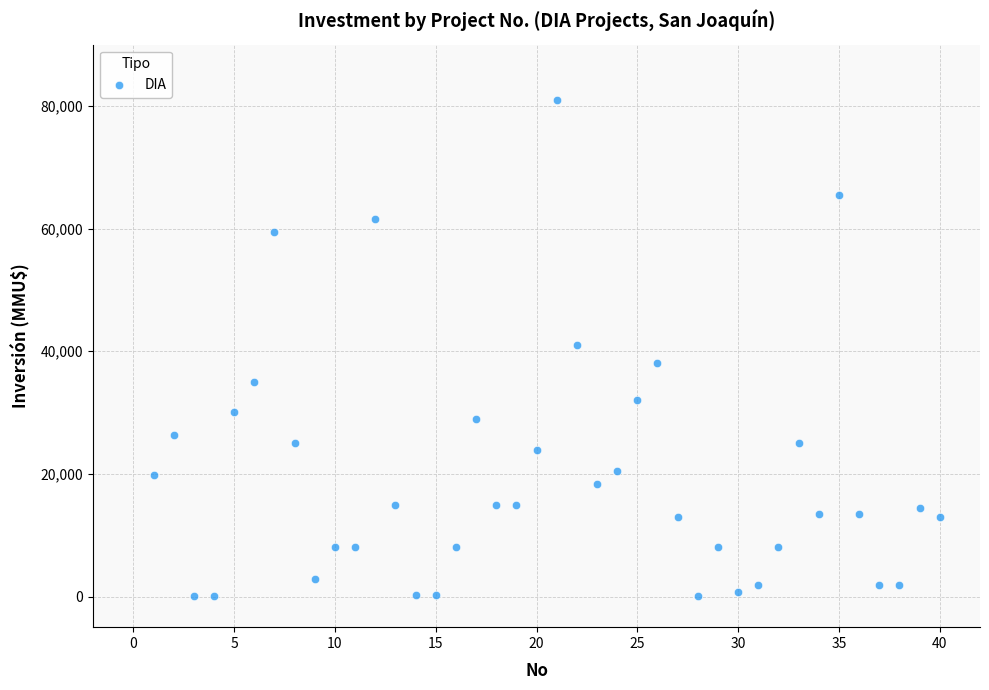

What is the range of Y values (max minus min)?

80980